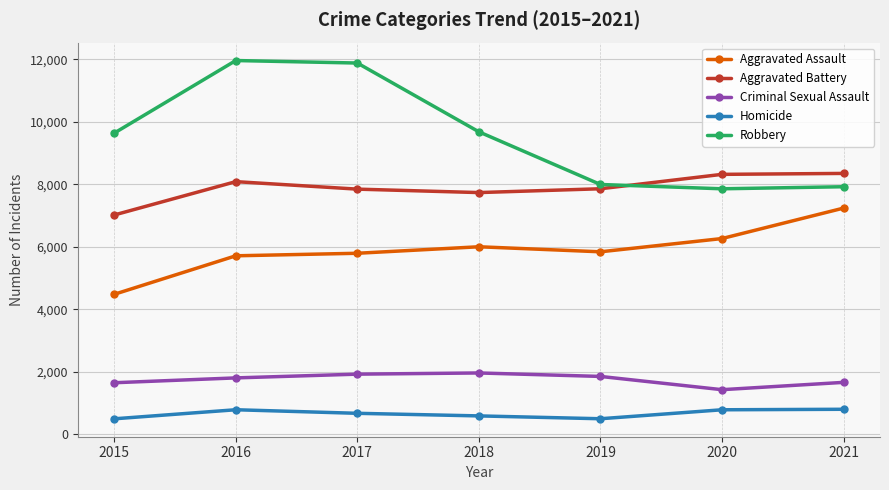

Which series changed the most between 2017 and 2020?

Robbery